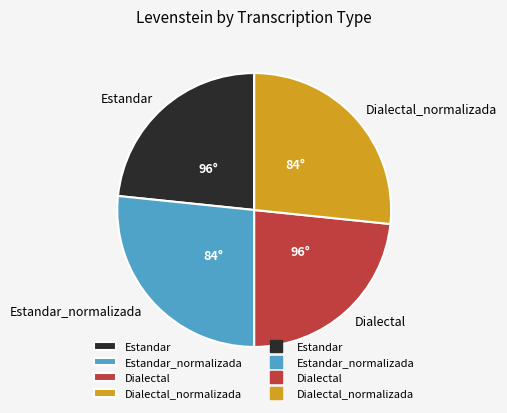

The Estandar_normalizada slice represents 27% of the pie. True or false?

True